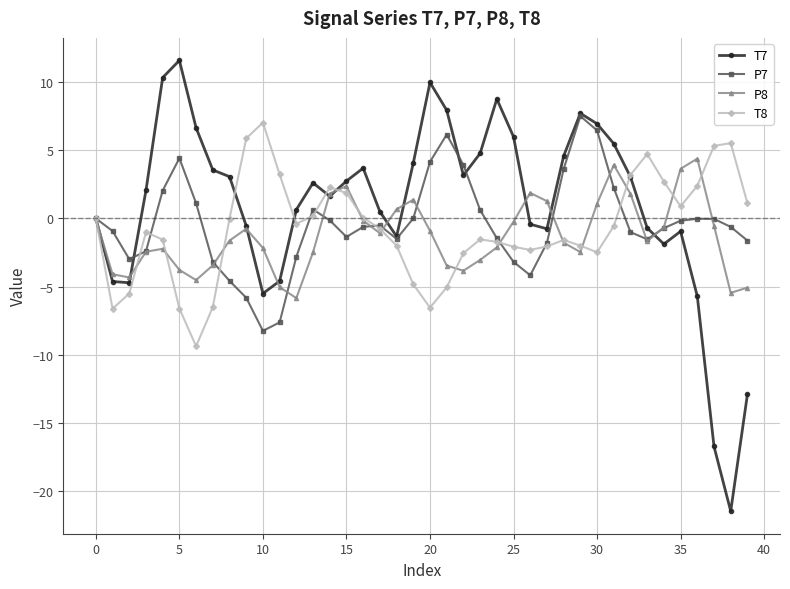

Which series has the widest spread of values?

T7